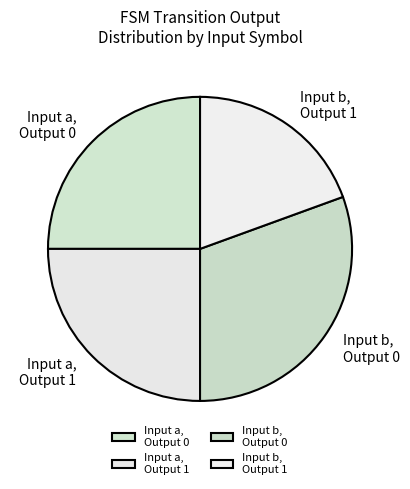

Does any single category account for the majority?

No